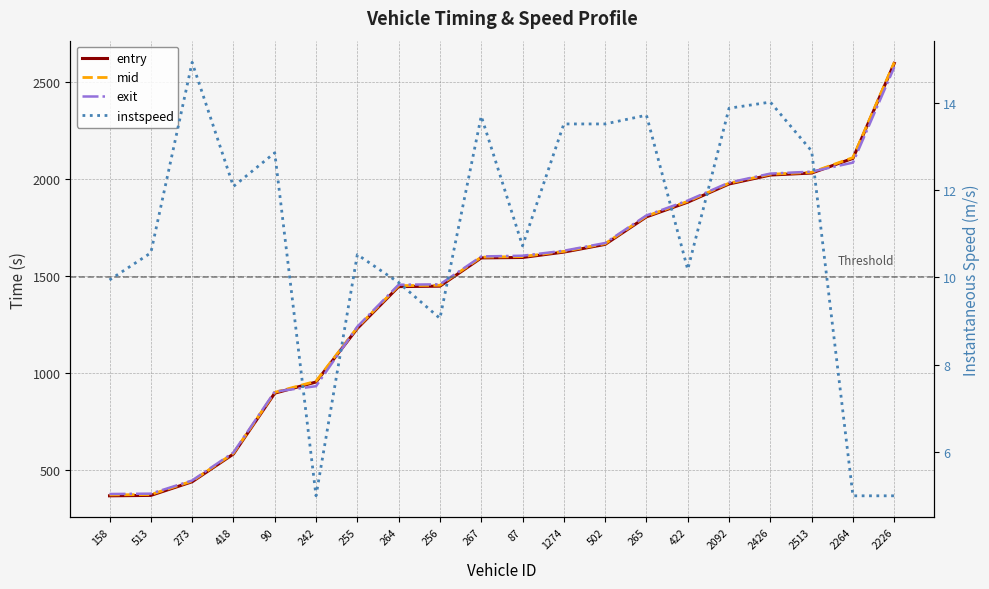

Rank the series by their maximum value, from highest to lowest.

mid, entry, exit, instspeed